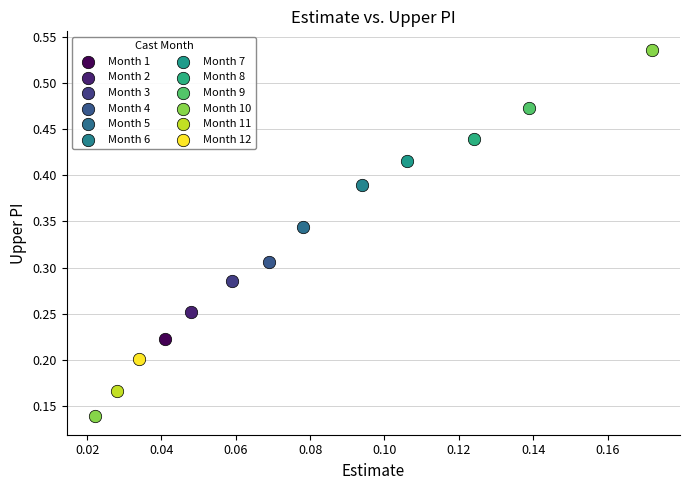

What are all the series names shown in the legend?

Month 1, Month 2, Month 3, Month 4, Month 5, Month 6, Month 7, Month 8, Month 9, Month 10, Month 11, Month 12